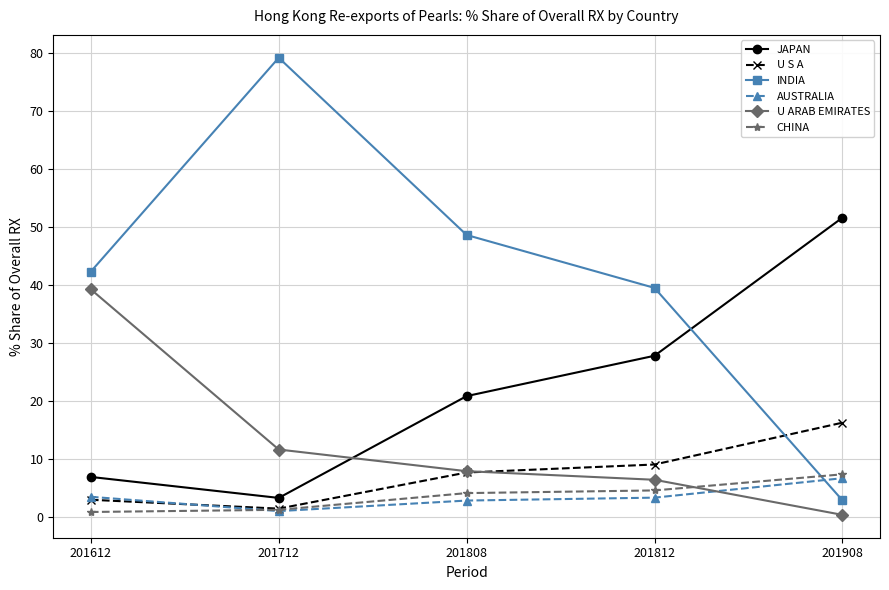

How many times do U ARAB EMIRATES and AUSTRALIA cross each other?

1